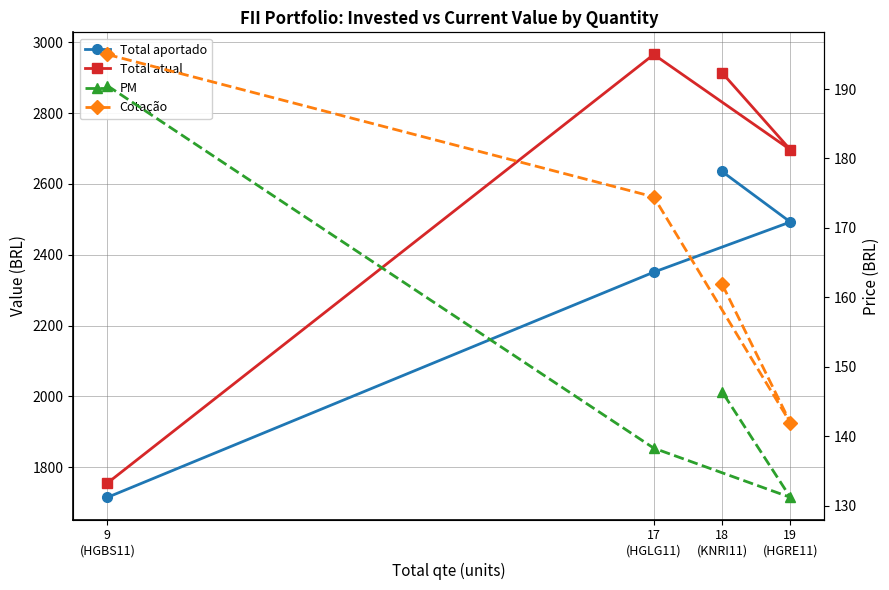

What is the average value of the Total aportado series?

2298.3